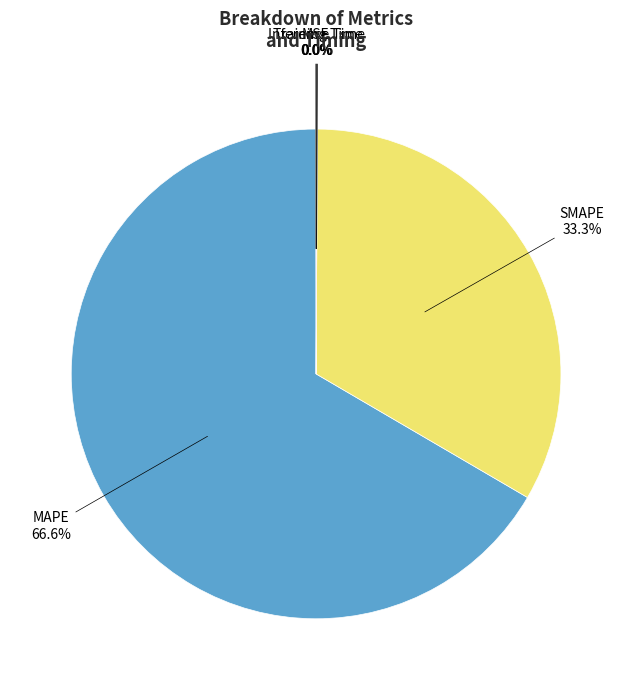

What is the majority slice?

MAPE